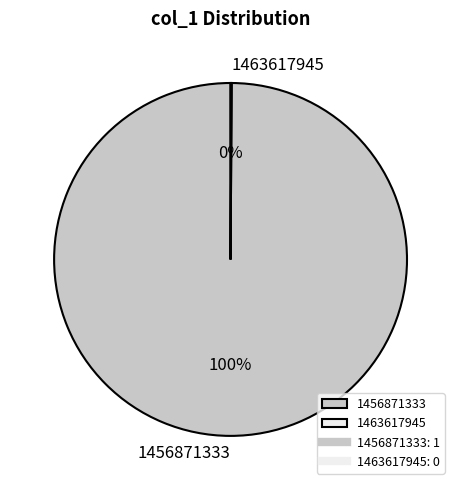

The 1456871333 slice represents 100% of the pie. True or false?

True